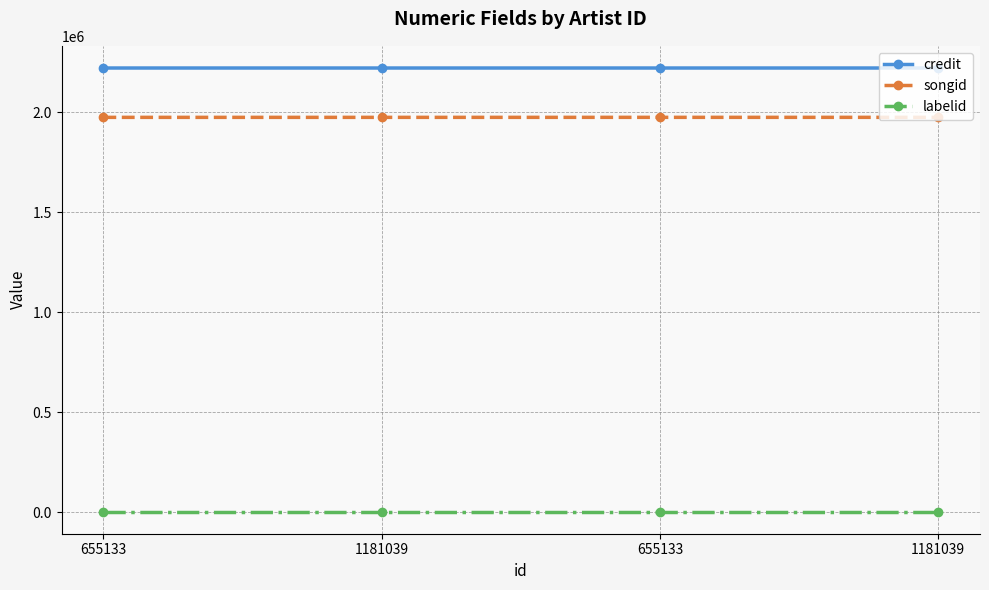

Is this an area chart (filled region under the line)?

No